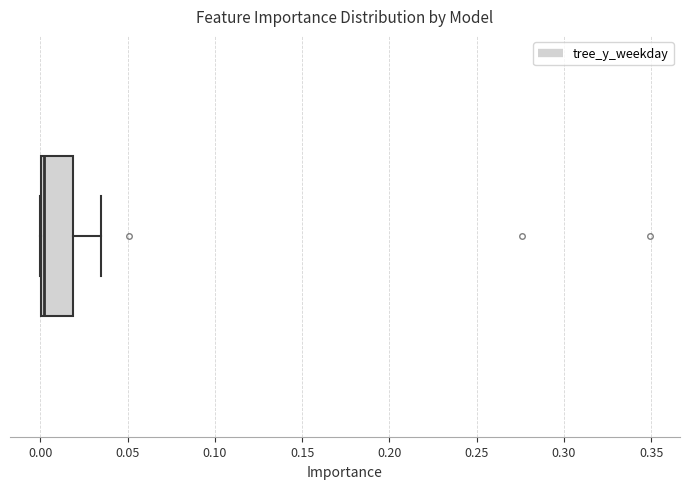

Transcribe this box plot: give where the median line is, the range the box spans, and where the two whiskers end, as read against the x-axis. The values are not printed on the chart, so give them approximately, as read against the axis.

median 0.000 (just right of the box's left edge), box 0.000 to 0.020, whiskers 0.000 to 0.035